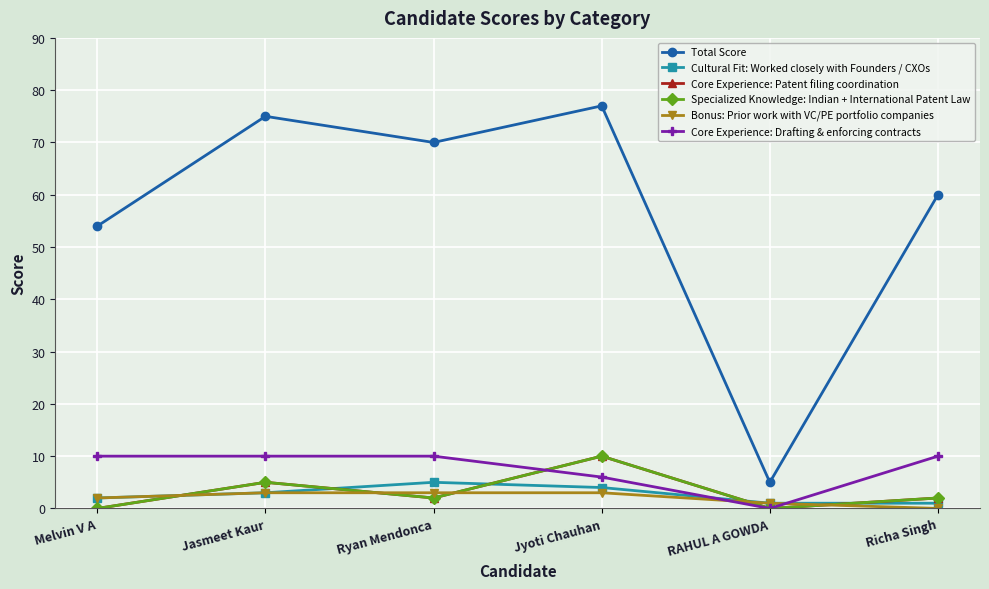

Does the chart have visible grid lines?

Yes